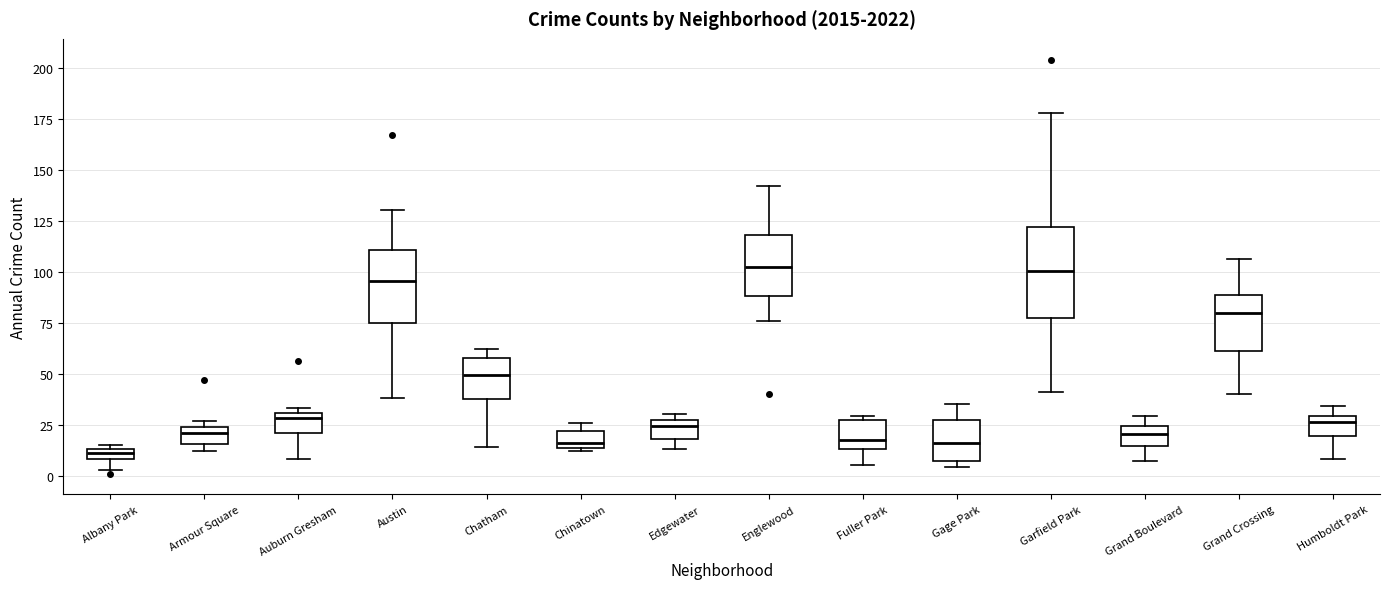

Which box is the tallest, from its lower edge to its upper edge?

Garfield Park